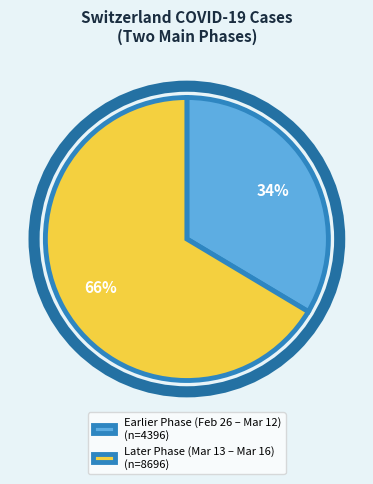

Does Later Phase (Mar 13 – Mar 16) (n=8696) represent more than half of the total?

Yes